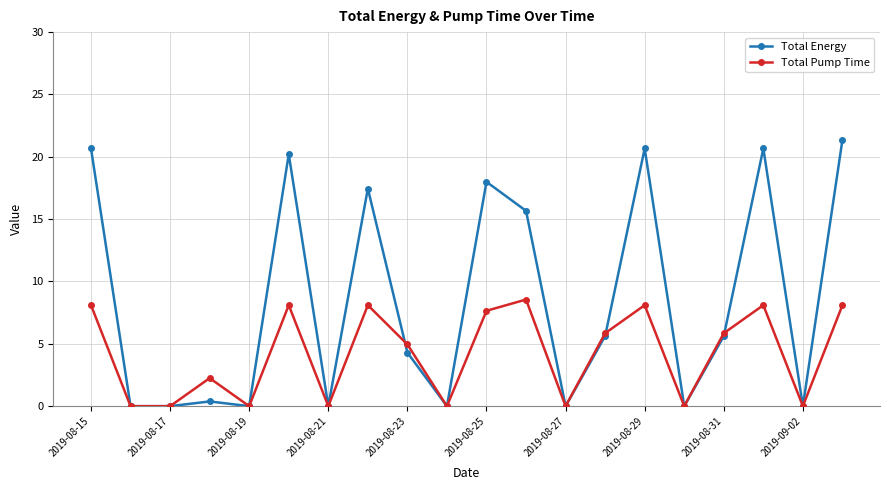

How many interior local peaks does the Total Pump Time series have?

6